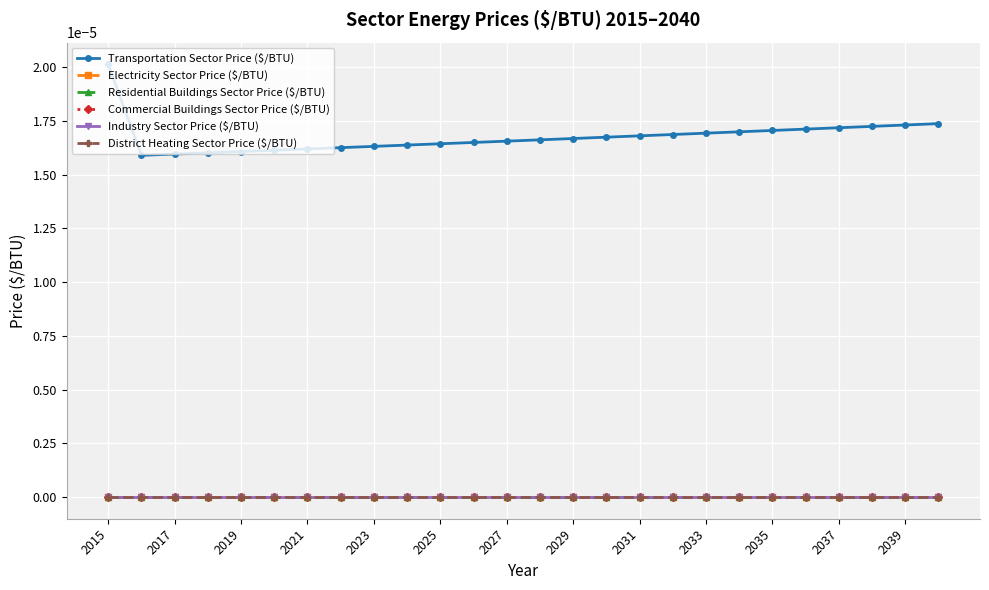

Does the chart have visible grid lines?

Yes